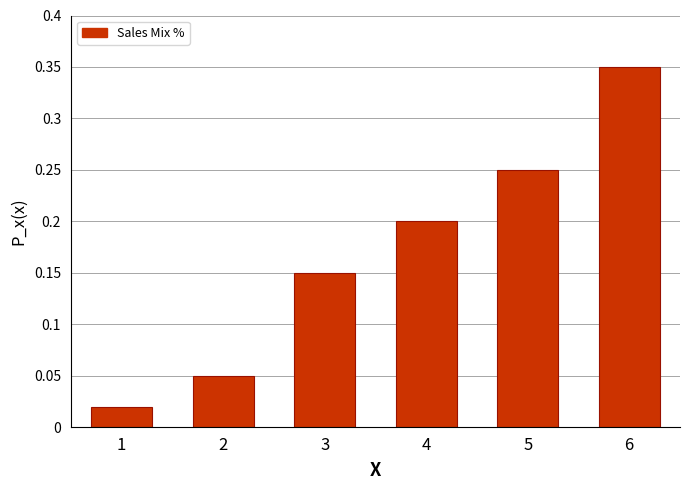

What is the change in value from 1 to 3?

+0.1